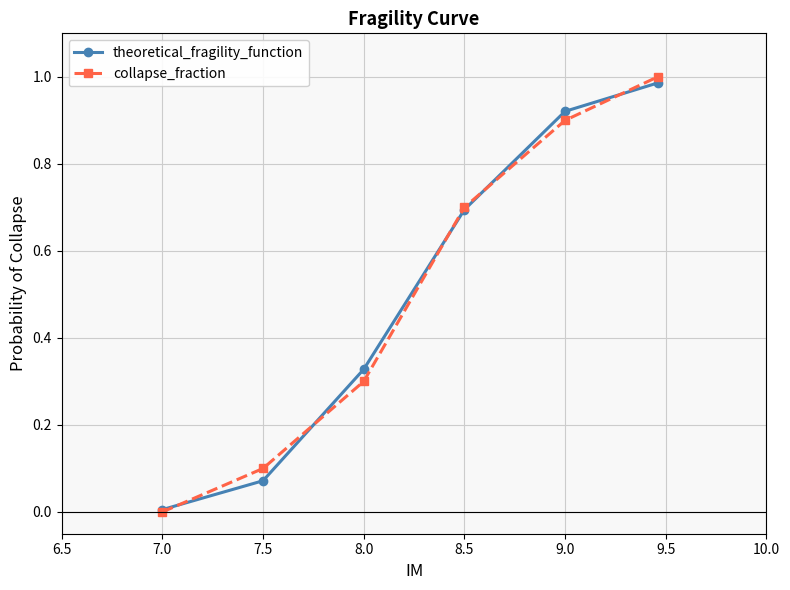

Which series has the largest range (max minus min)?

collapse_fraction